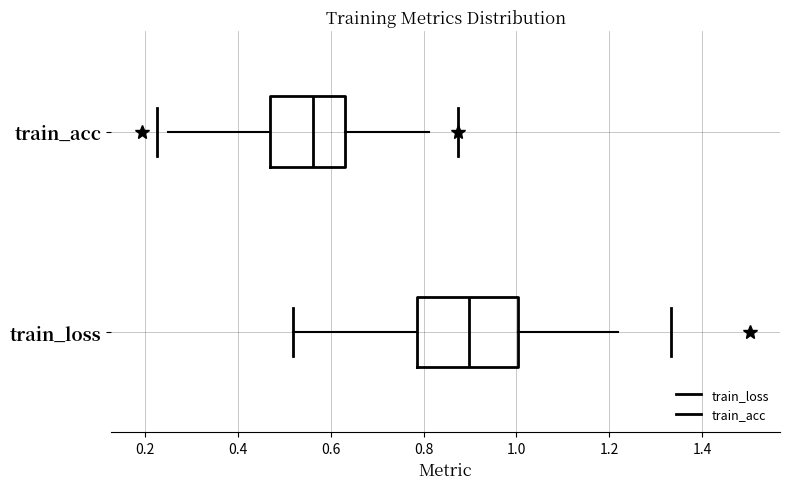

Which box has the furthest to the left median line?

train_acc